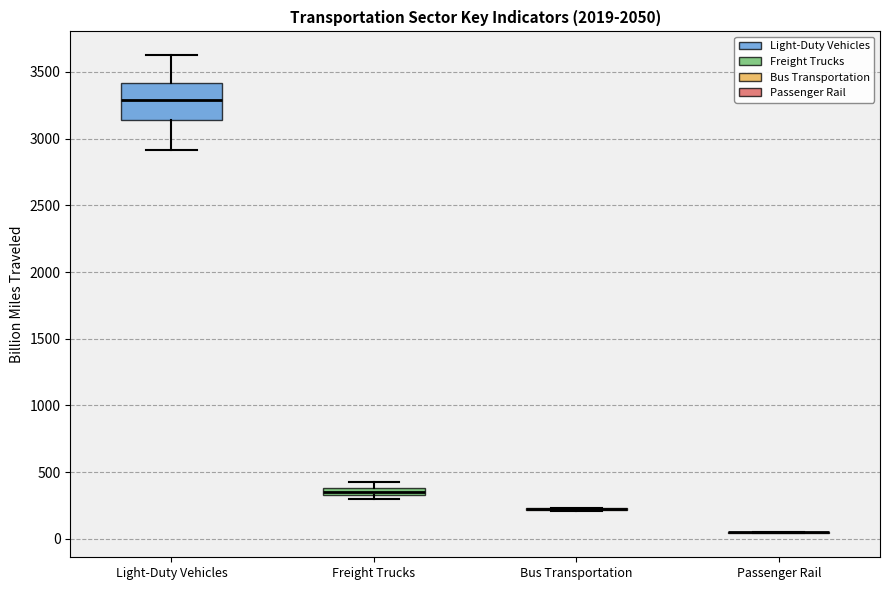

Comparing the boxes themselves (not the whiskers), which one is the tallest?

Light-Duty Vehicles